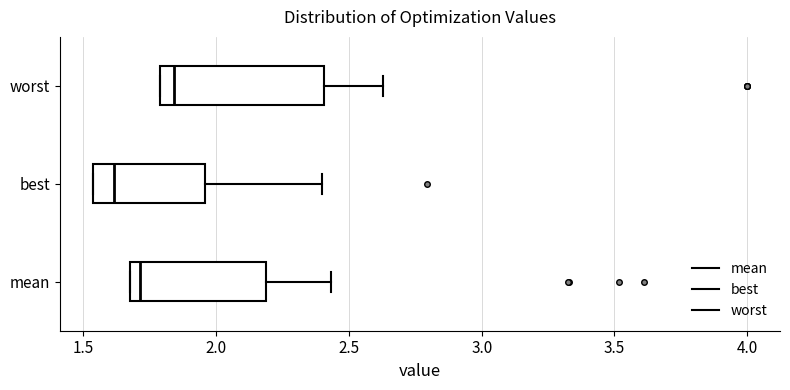

Reading bottom to top, read every box against the x-axis: the position of its median line, the range the box covers, and the ends of its whiskers. The values are not printed on the chart, so give them approximately, as read against the axis.

mean: median 1.70 (just right of the box's left edge), box 1.70 to 2.20, whiskers 1.70 to 2.45
best: median 1.60, box 1.55 to 1.95, whiskers 1.55 to 2.40
worst: median 1.85, box 1.80 to 2.40, whiskers 1.80 to 2.65